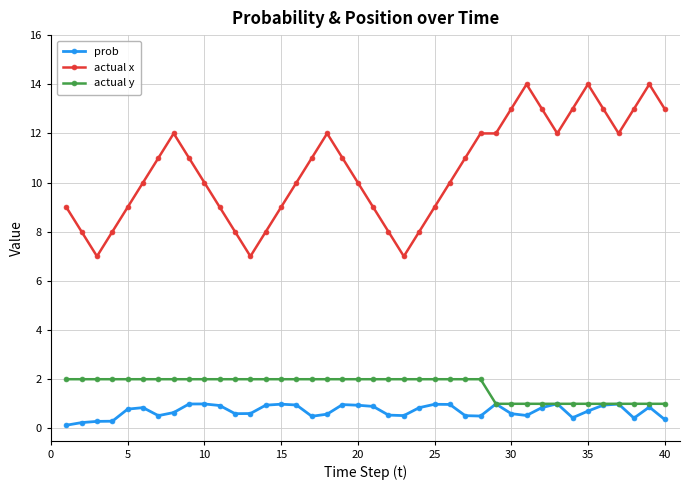

Which series has the widest spread of values?

actual x